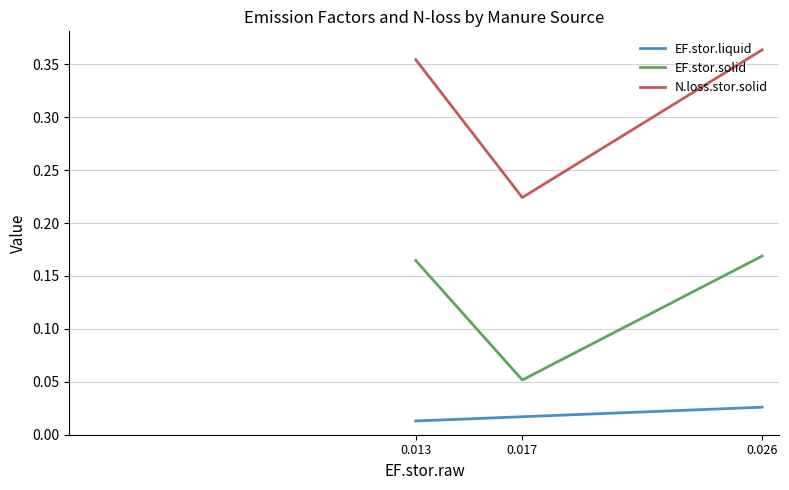

At how many categories does at least one series exceed 0?

3